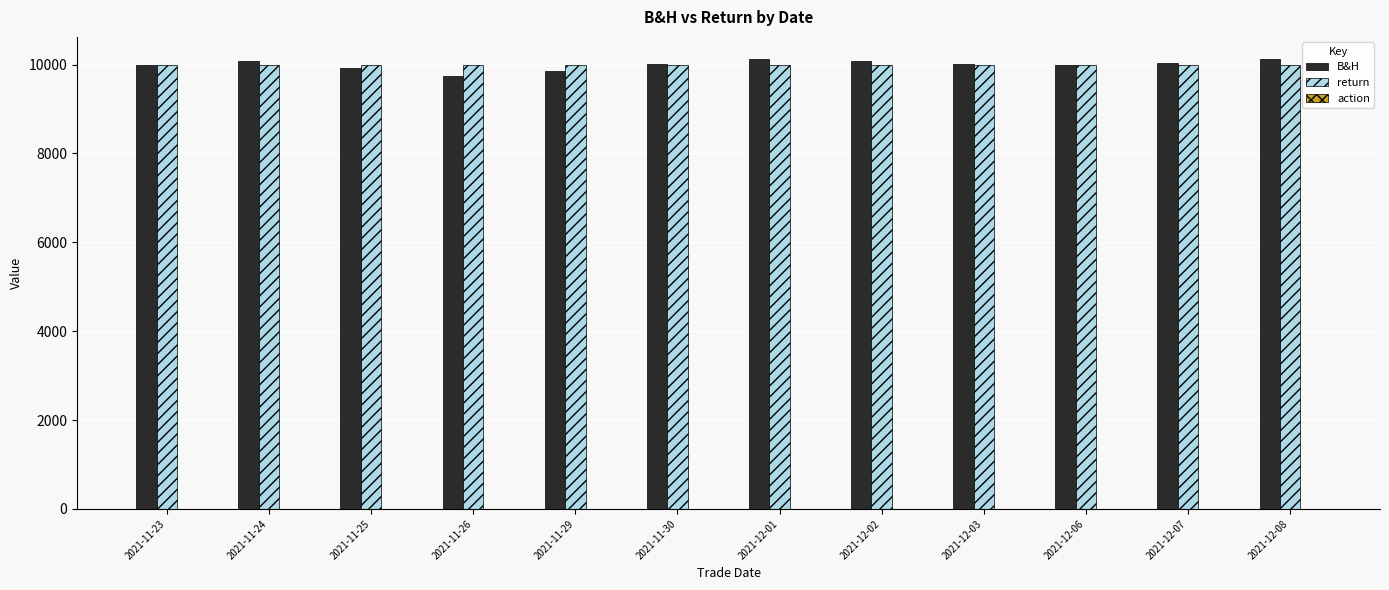

How many groups of bars are there?

12